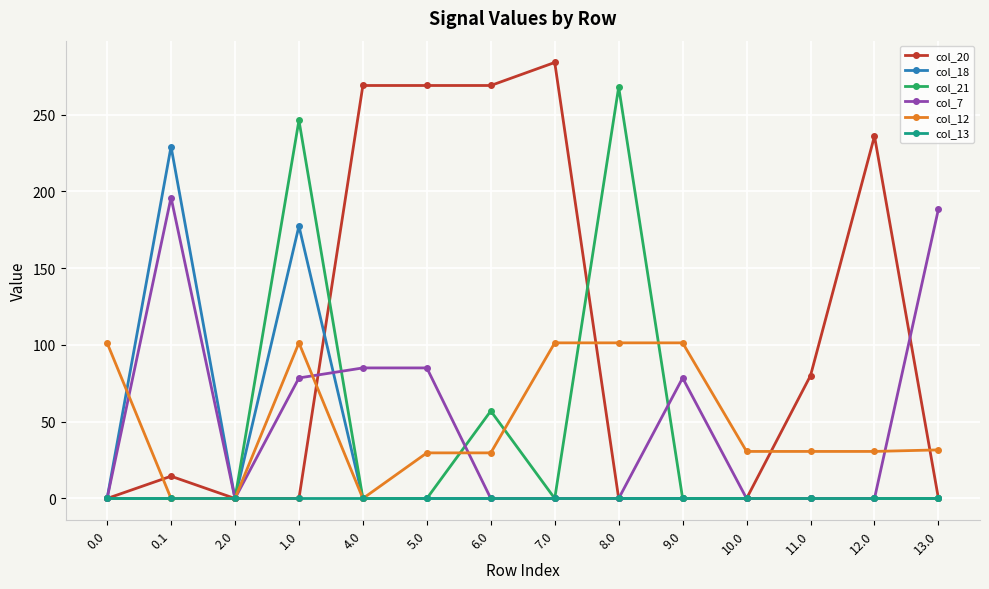

What position from the right is 4.0?

10